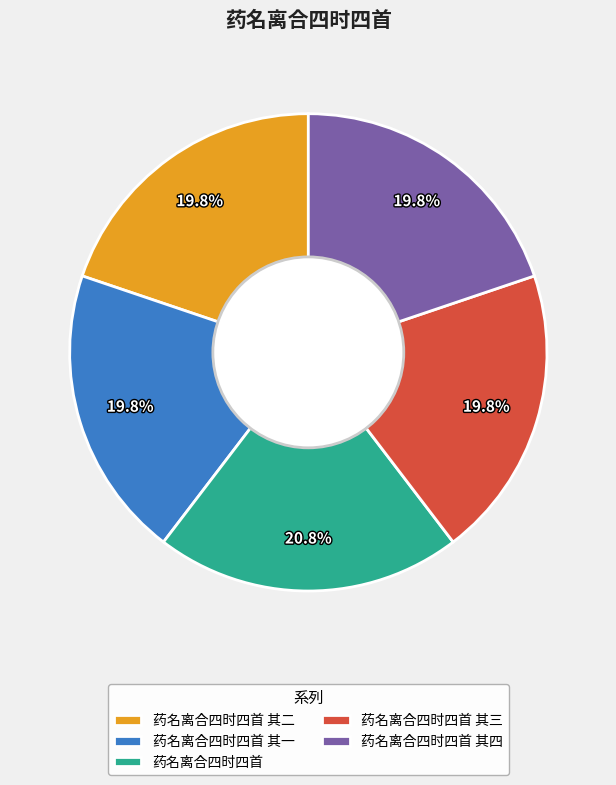

Is there a majority slice in this chart?

No